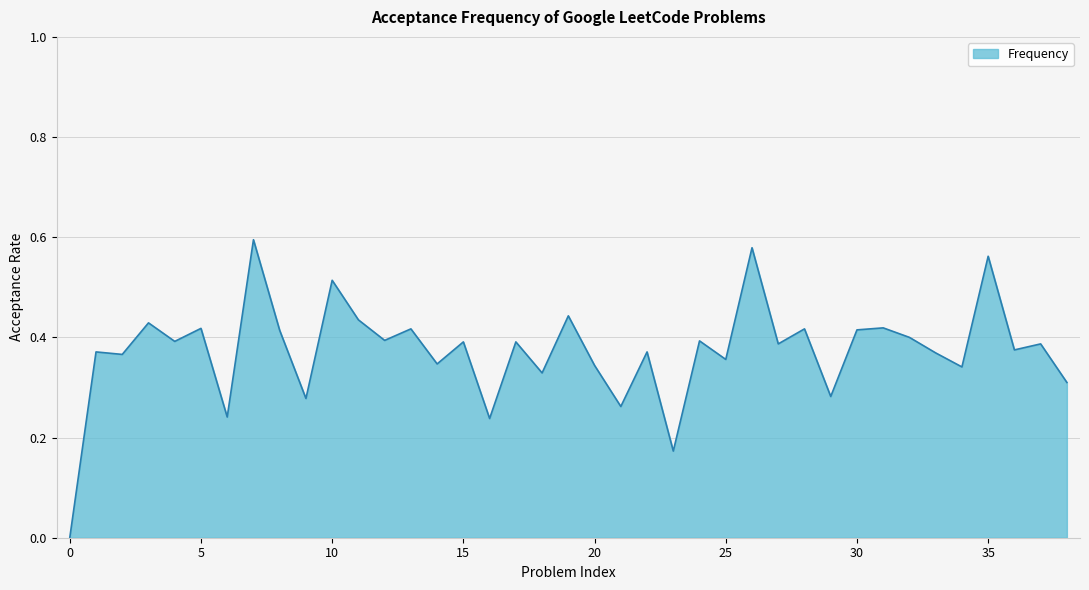

How many distinct data groups are displayed?

1